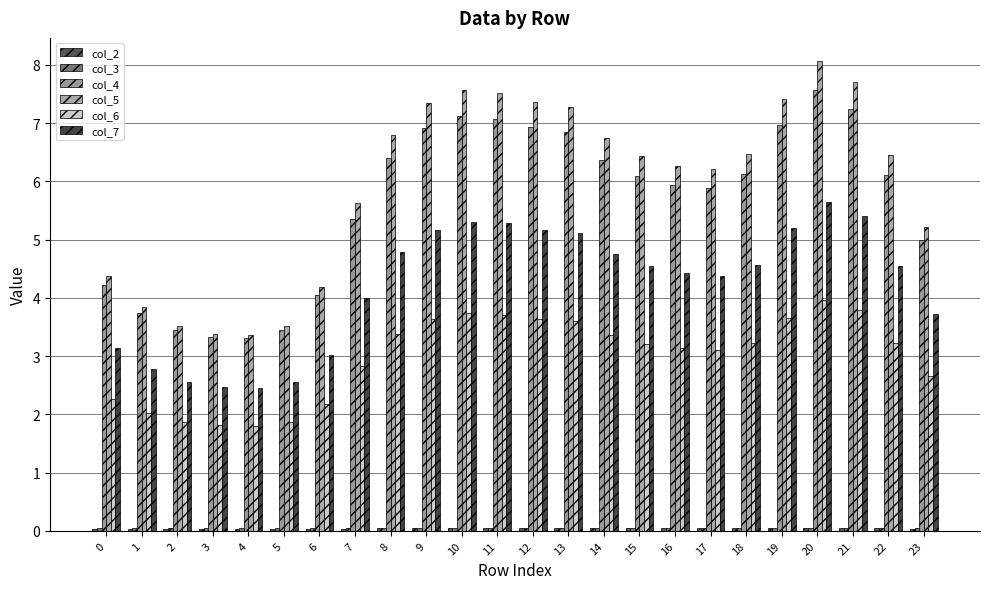

What is the total value across all series at 13?

22.9